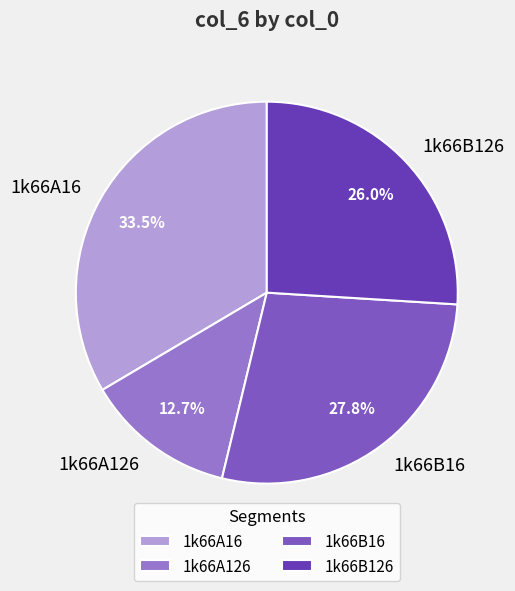

True or false: 1k66A16 accounts for 42% of the total.

False